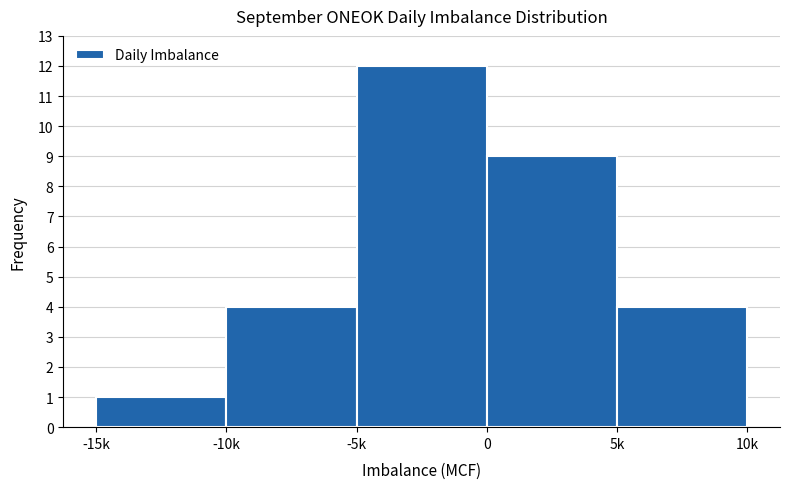

Reading left to right, list all the values displayed in this chart.

1	4	12	9	4